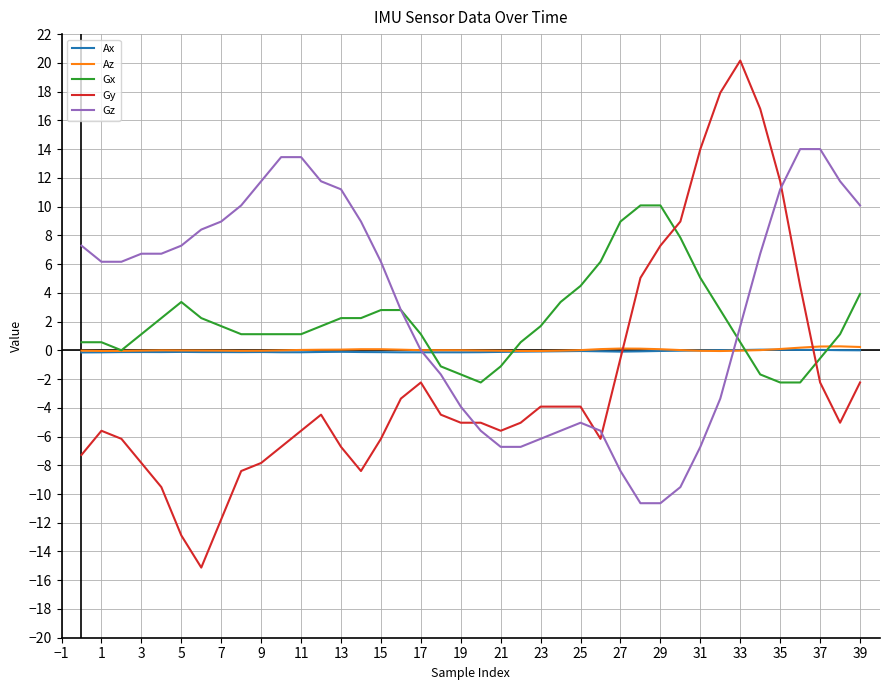

Which series has the widest spread of values?

Gy